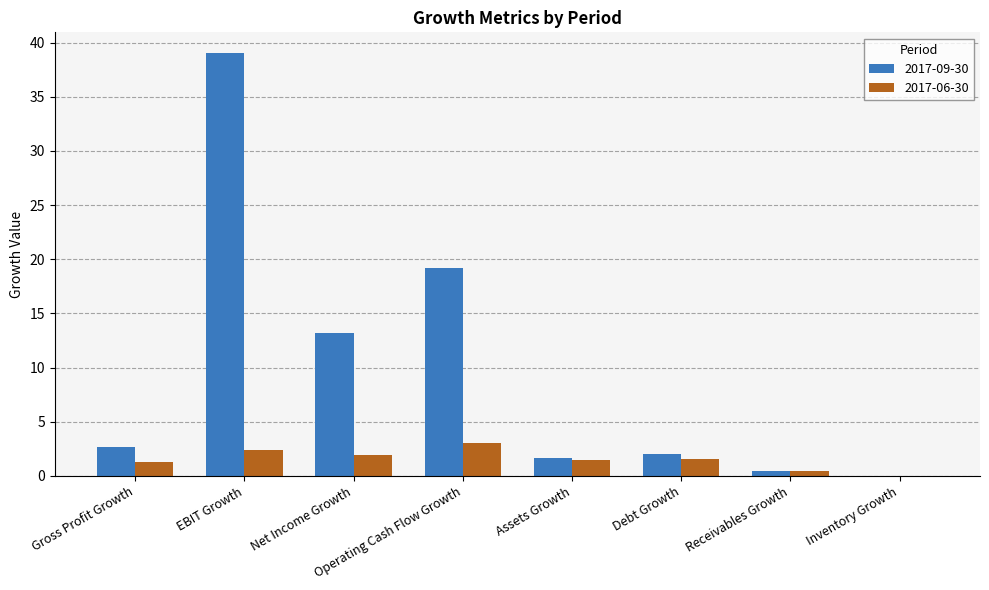

Where does the 2017-09-30 series first go above 2?

Gross Profit Growth